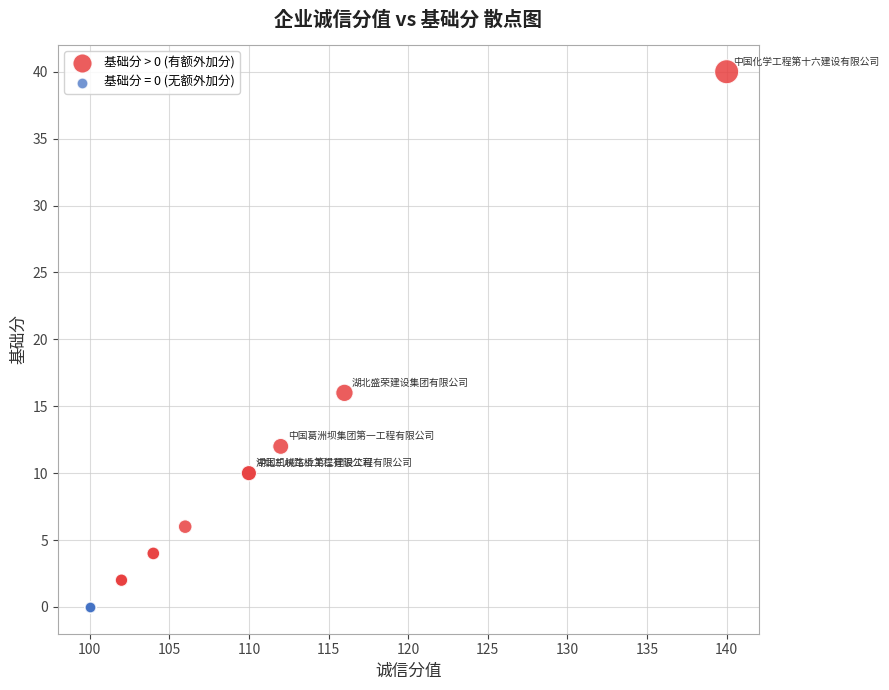

Which series reaches the minimum Y coordinate?

基础分 = 0 (无额外加分)